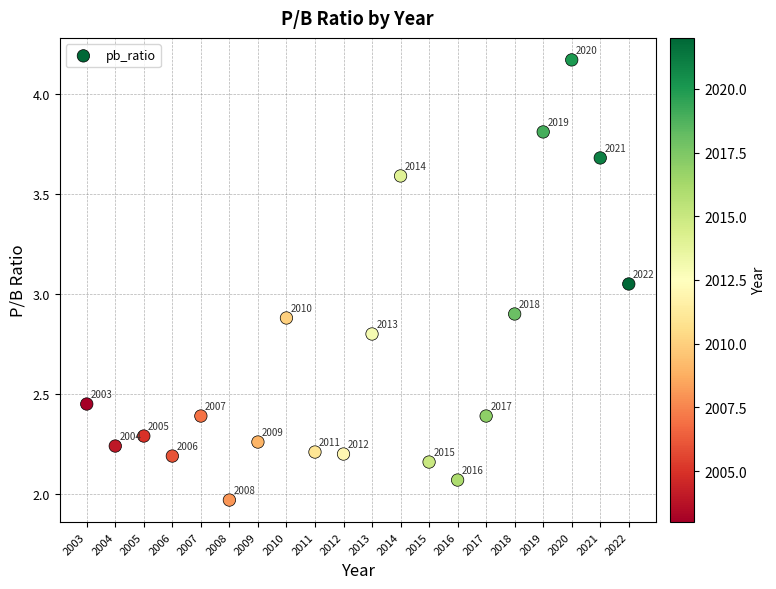

What is the range of X values (max minus min)?

19.0